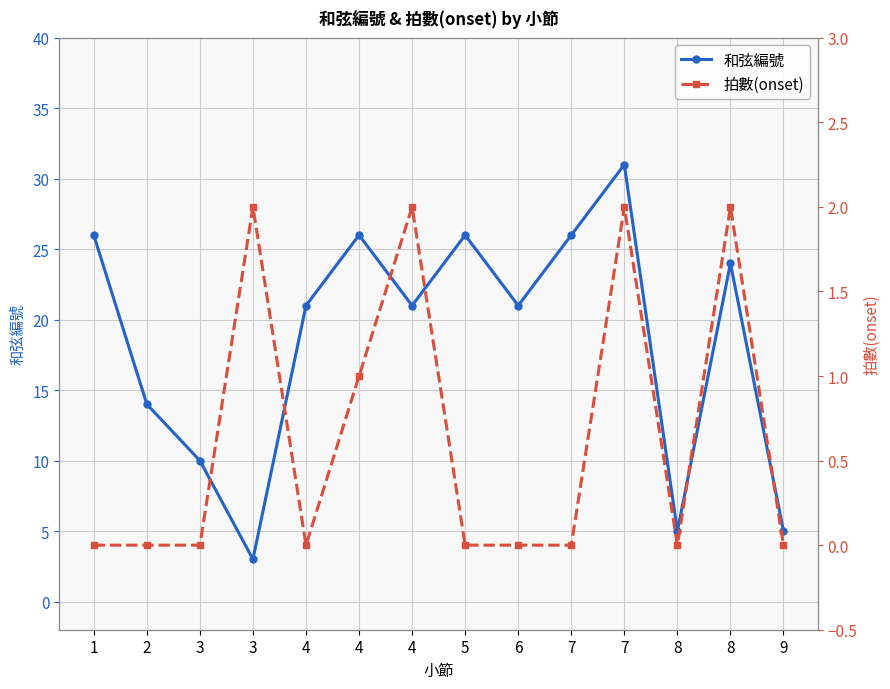

List the series in order of their peak value, highest first.

和弦編號, 拍數(onset)